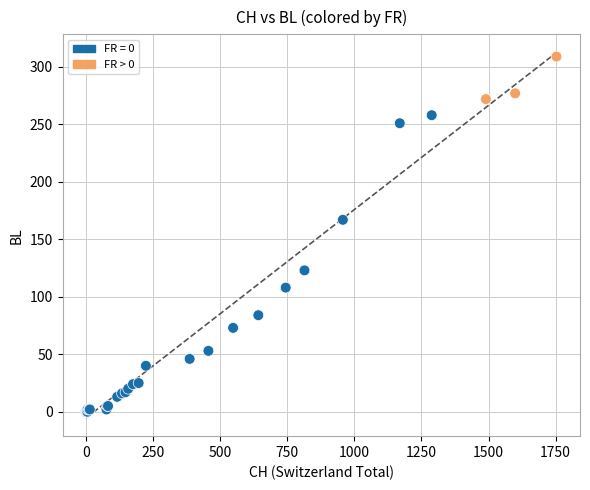

What Y value in the scatter plot is closest to 154?

167